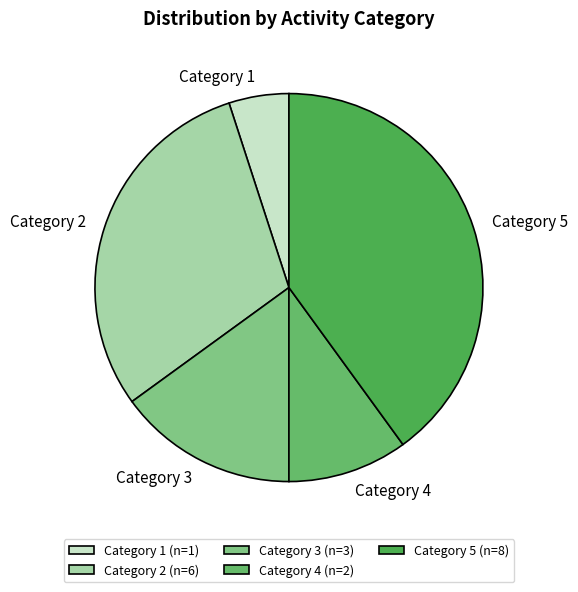

Is Category 1 the majority of the pie?

No